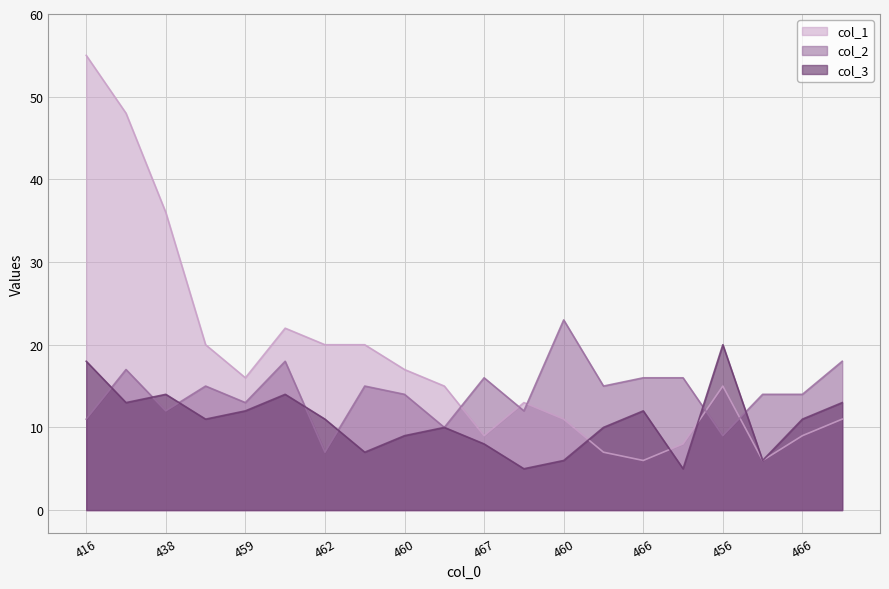

How many lines are shown in the chart?

3